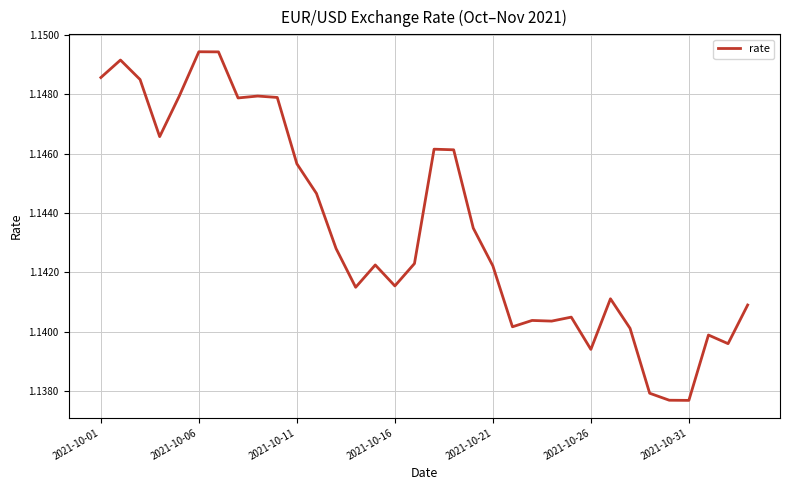

The chart shows a value of 2.0 at 2021-10-16. True or false?

False